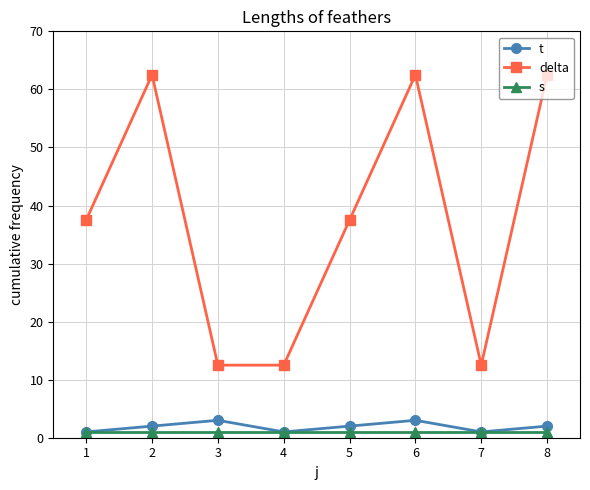

Where is the first local minimum for t?

4